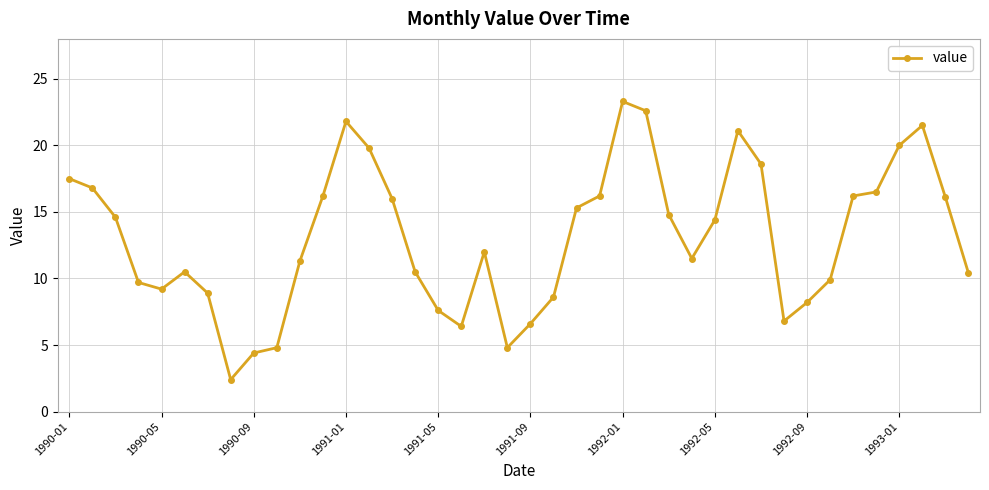

What is the average value?

13.1